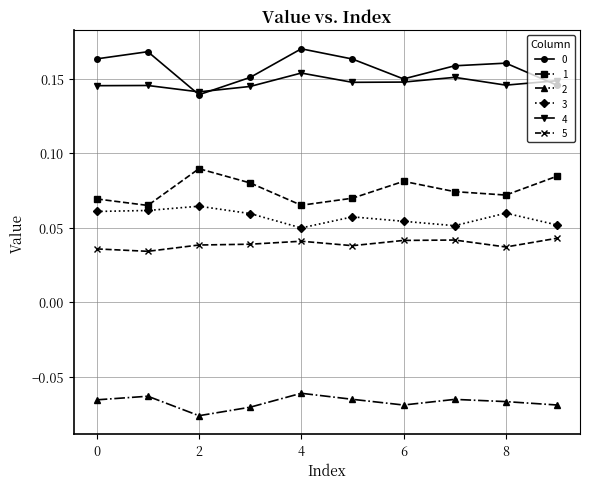

True or false: 4 has more than 1 points higher than both neighbors.

True